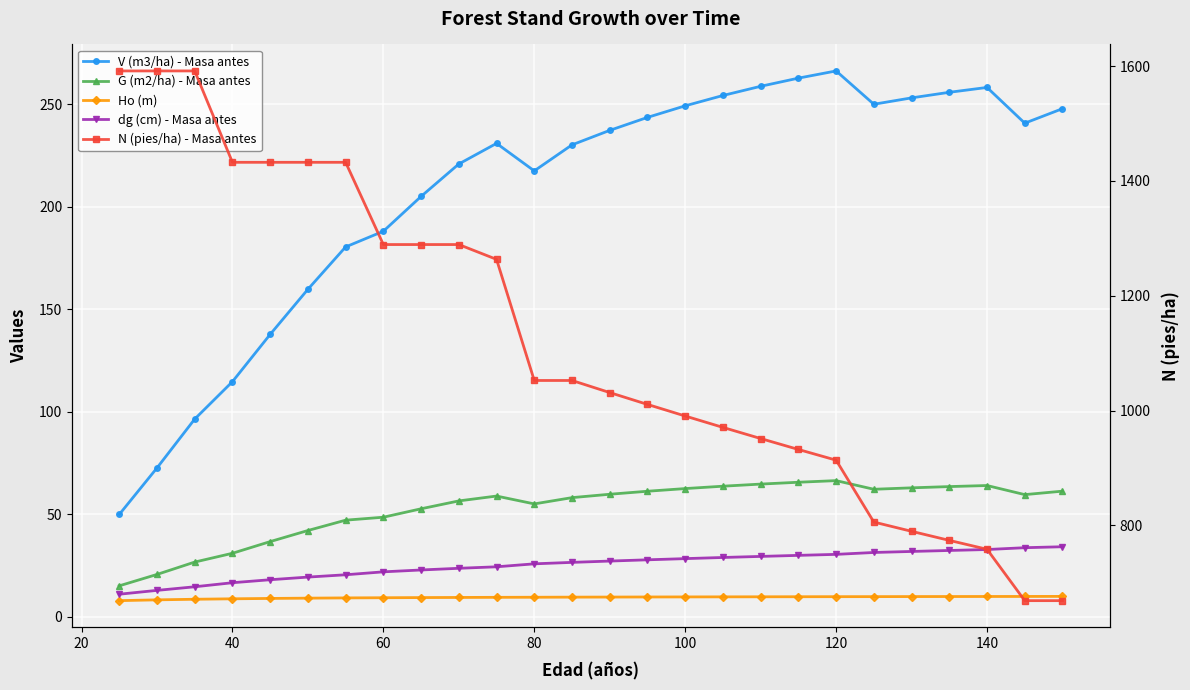

At how many categories does at least one series exceed 981?

16